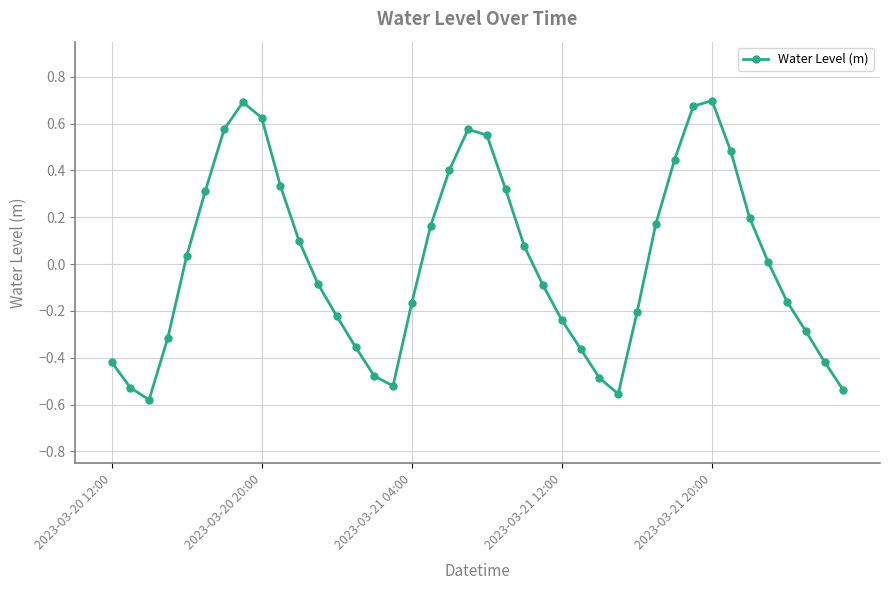

How many interior local peaks (higher than both neighbors) does the data have?

3